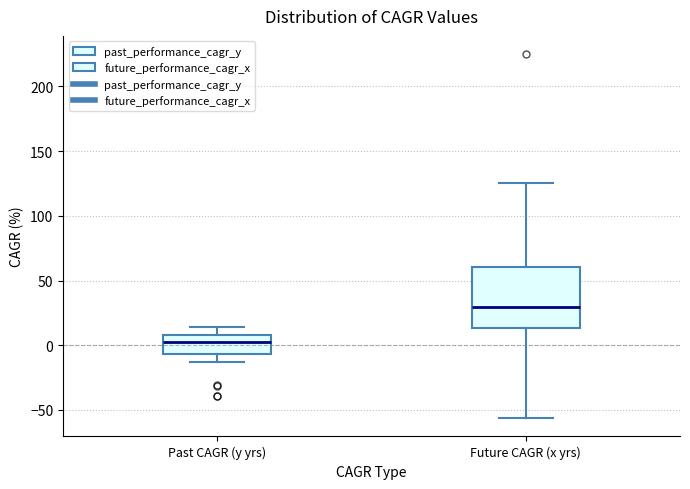

Reading left to right, transcribe this box plot: for each box, give where its median line is, the range the box spans, and where its two whiskers end, as read against the y-axis. The values are not printed on the chart, so give them approximately, as read against the axis.

Past CAGR (y yrs): median 5, box -5 to 10, whiskers -15 to 15
Future CAGR (x yrs): median 30, box 15 to 60, whiskers -55 to 125